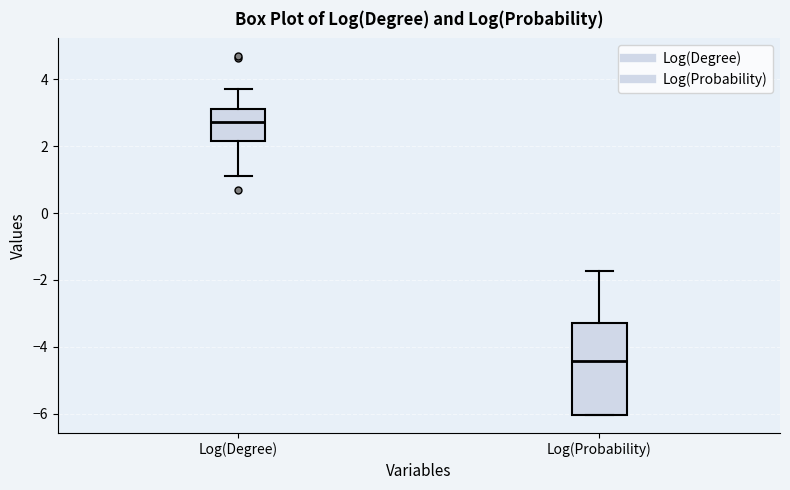

Which box's median line is the highest?

Log(Degree)